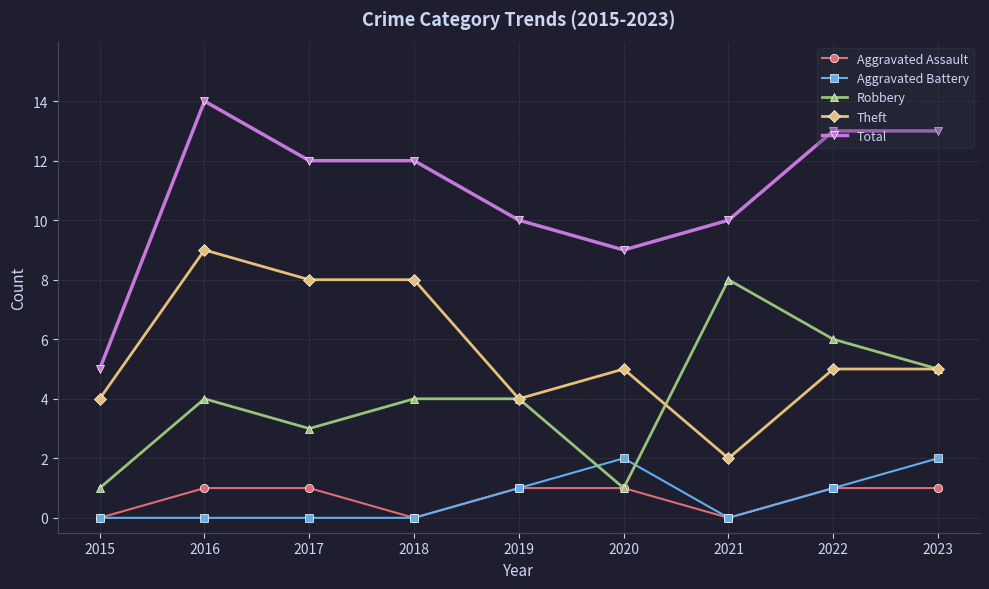

What is the difference between the Theft values at 2019 and 2020?

1